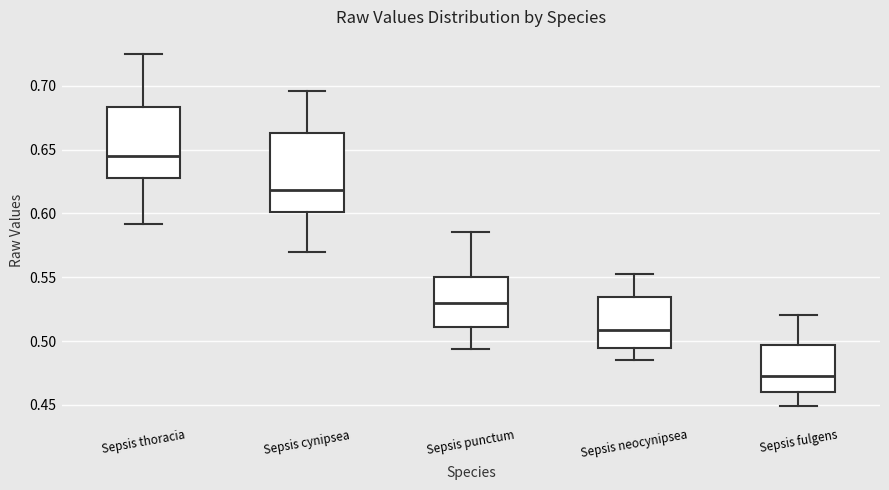

Which box is the tallest, from its lower edge to its upper edge?

Sepsis cynipsea